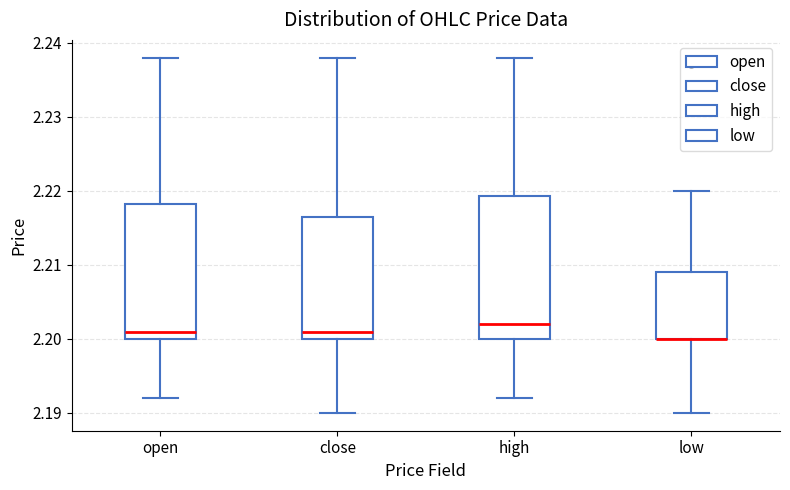

Where is the lower edge of the box for high on the y-axis? The values are not printed on the chart, so give them approximately, as read against the axis.

2.200